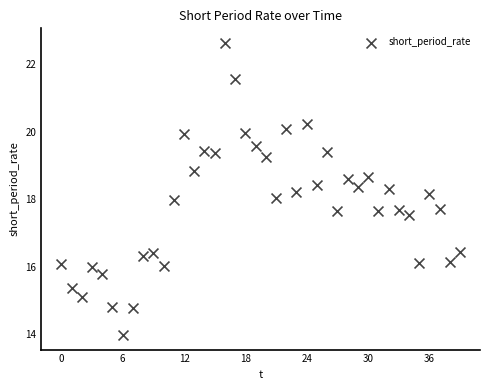

What is the range of Y values (max minus min)?

8.7